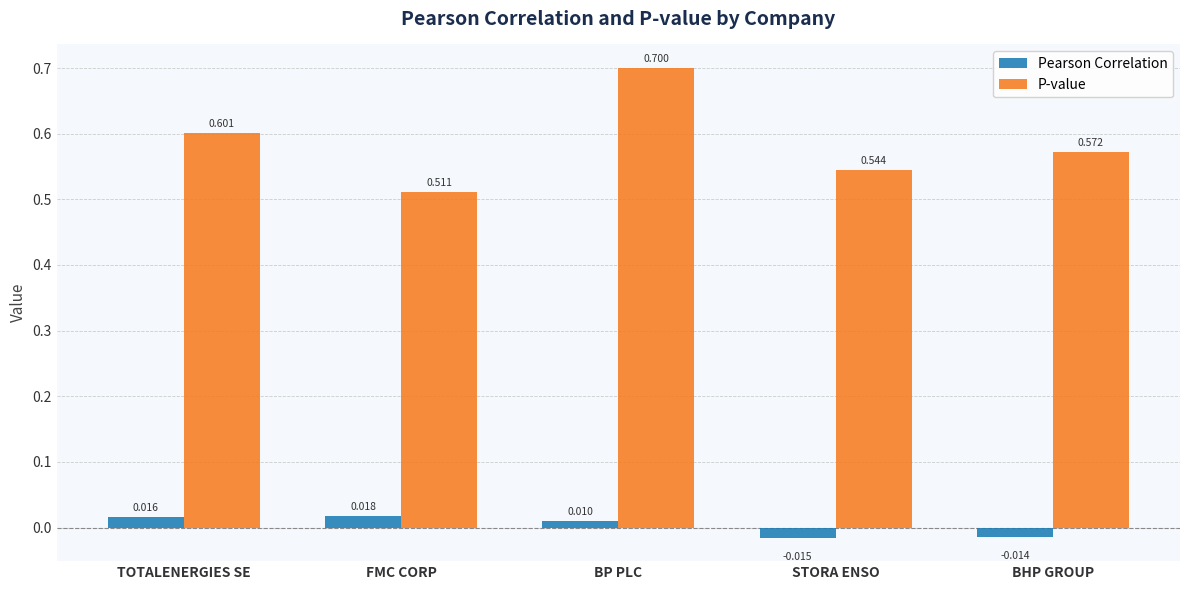

At which category does the chart reach its peak across all series?

BP PLC